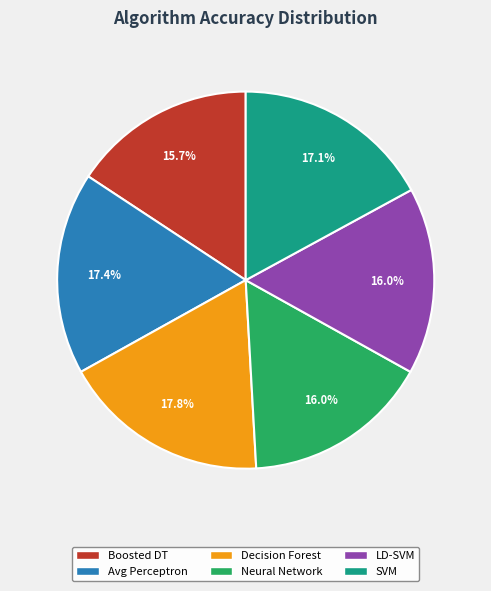

Is there any slice that represents more than half of the pie?

No